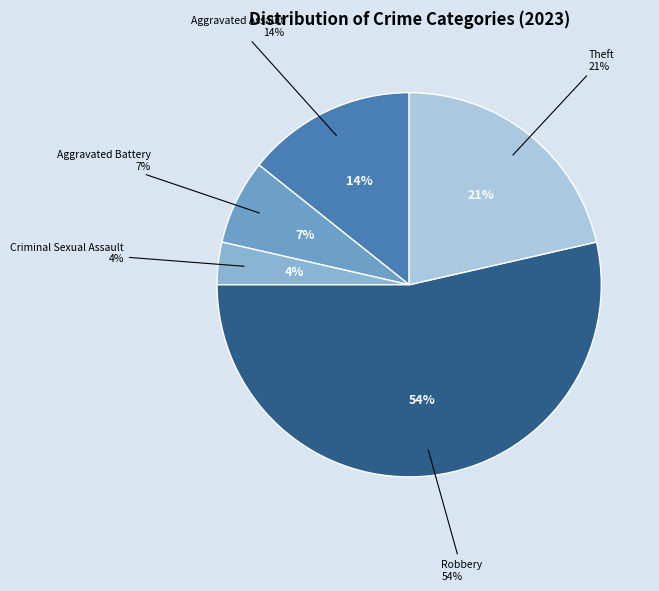

Rank the categories by value from highest to lowest.

Robbery, Theft, Aggravated Assault, Aggravated Battery, Criminal Sexual Assault